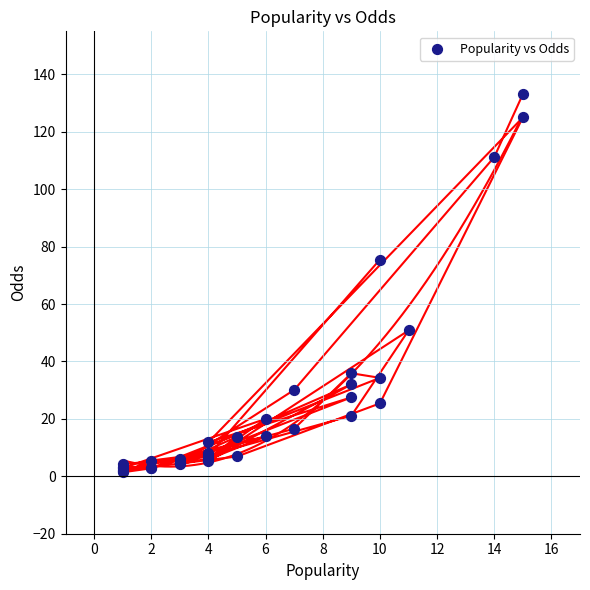

What Y value in the scatter plot is closest to 67?

75.5